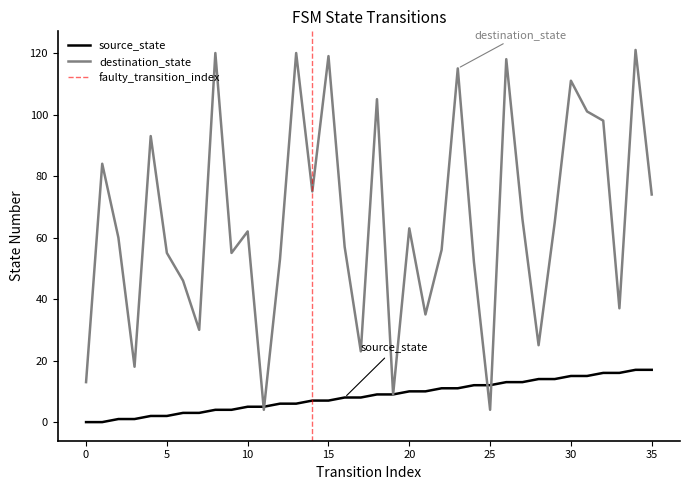

The source_state series shows 12 at 16. True or false?

False